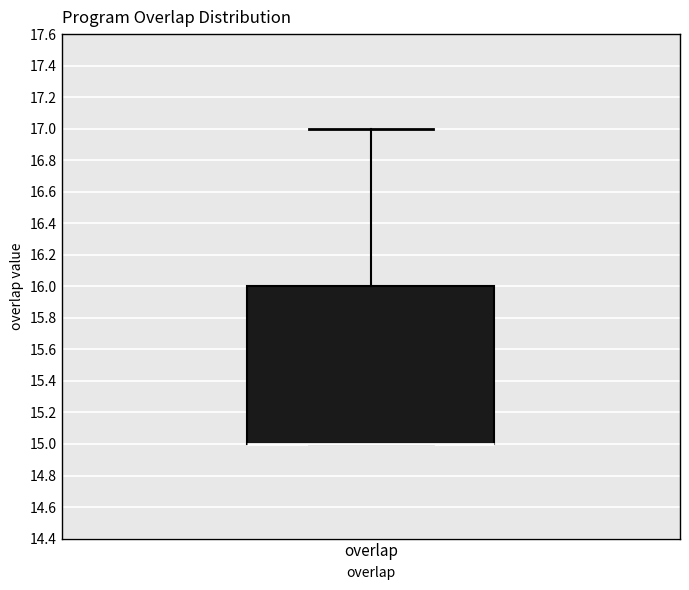

Read this box plot against the y-axis: the position of the median line, the range covered by the box, and the ends of both whiskers. The values are not printed on the chart, so give them approximately, as read against the axis.

median 15 (drawn on the box's lower edge), box 15 to 16, whiskers 15 to 17